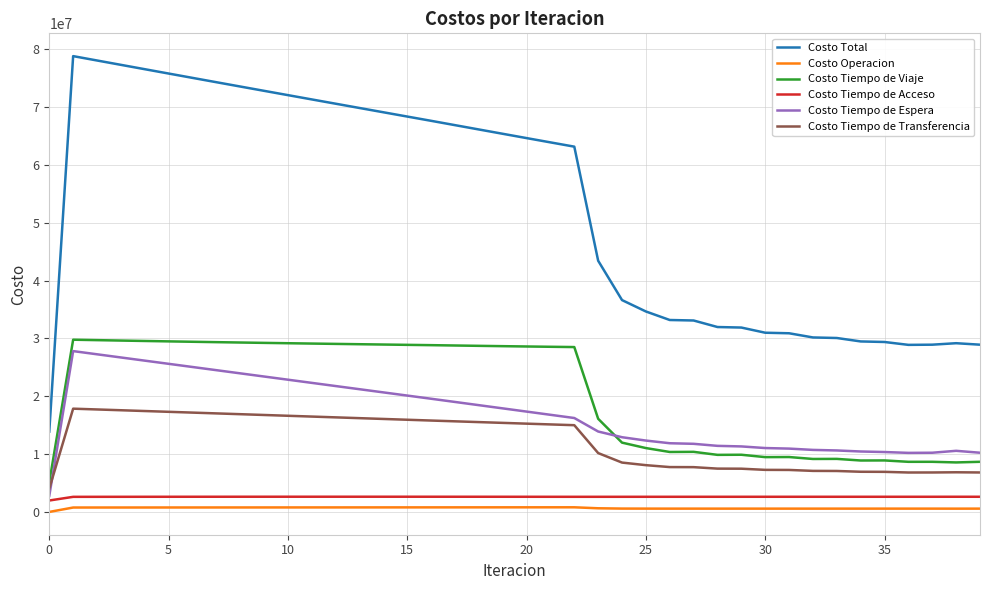

Which series has the largest total across all categories?

Costo Total